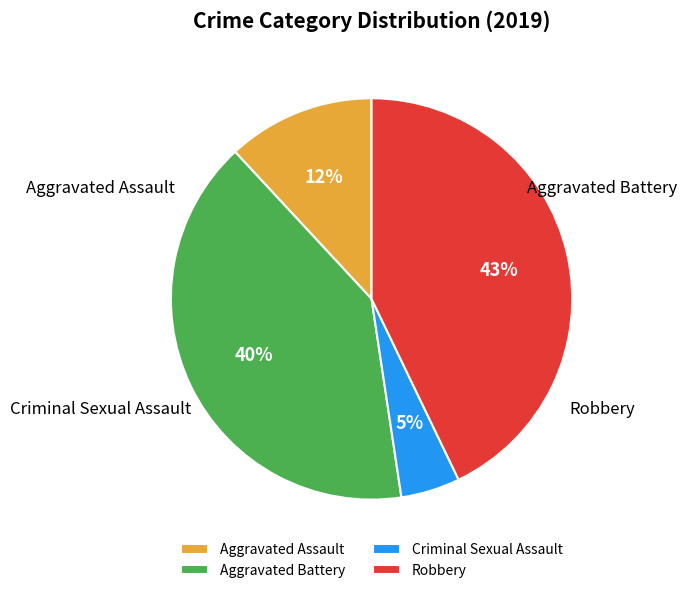

To the nearest percent, what is the difference between the Aggravated Assault and Aggravated Battery slice percentages?

29%